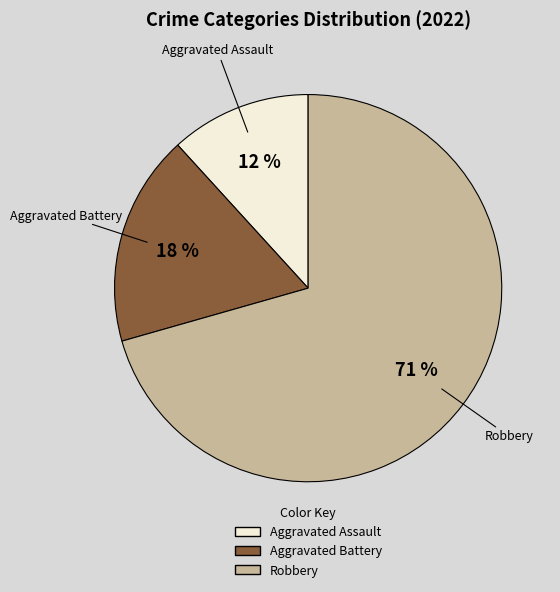

Is the sum of Aggravated Assault and Robbery greater than half?

Yes